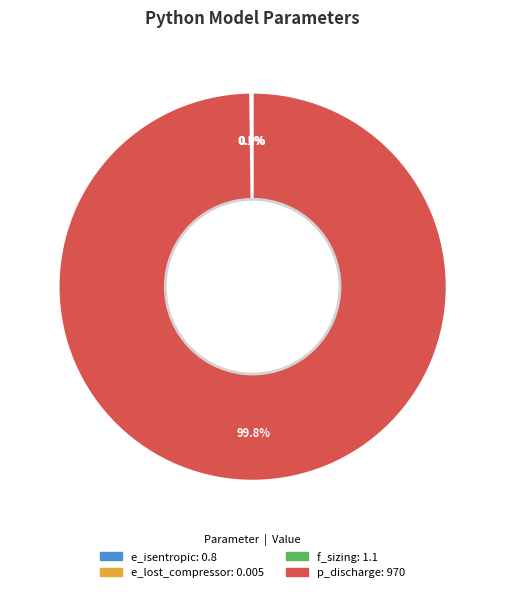

What percentage is NOT represented by p_discharge?

0.2%